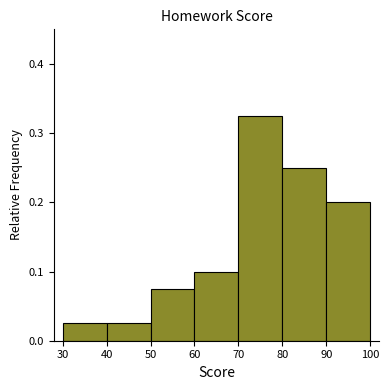

Which range on the x-axis has the tallest bar?

70 to 80